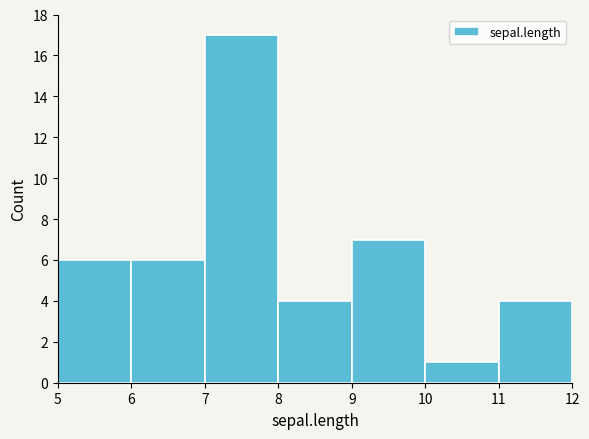

How tall is the bar that spans 6 to 7 on the x-axis? The values are not printed on the chart, so give them approximately, as read against the axis.

6